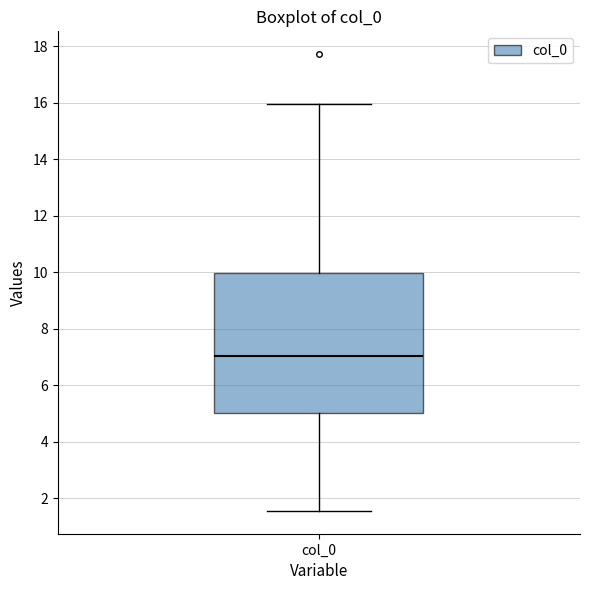

Read this box plot against the y-axis: the position of the median line, the range covered by the box, and the ends of both whiskers. The values are not printed on the chart, so give them approximately, as read against the axis.

median 7.0, box 5.0 to 10.0, whiskers 1.6 to 16.0